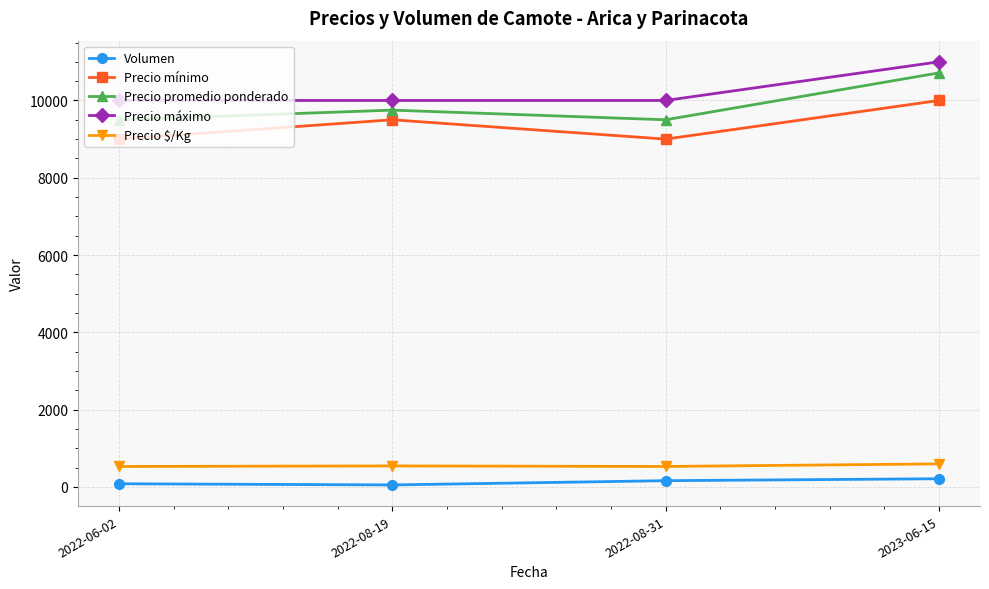

Which series changed the most between 2022-08-19 and 2022-08-31?

Precio mínimo